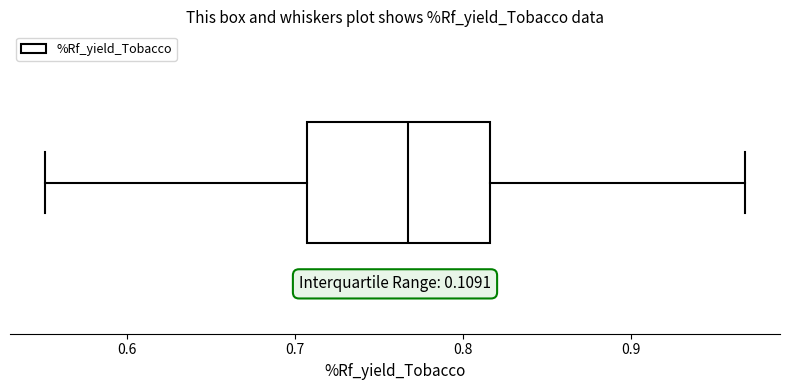

Read this box plot against the x-axis: the position of the median line, the range covered by the box, and the ends of both whiskers. The values are not printed on the chart, so give them approximately, as read against the axis.

median 0.77, box 0.71 to 0.82, whiskers 0.55 to 0.97